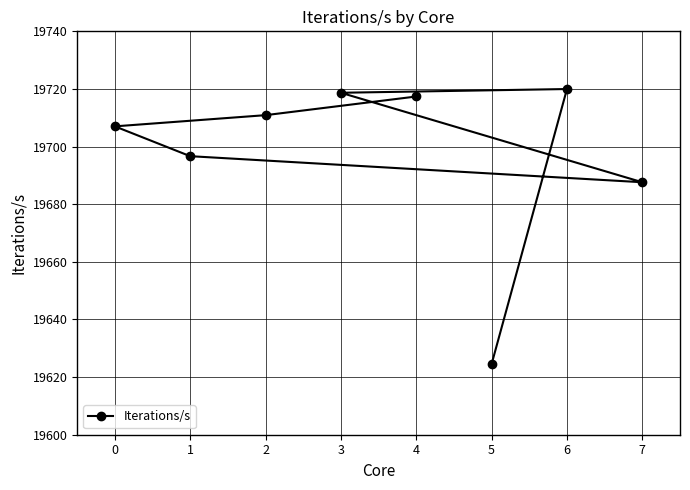

Reading left to right, transcribe all the data shown in this chart.

0=19707.0	1=19696.7	2=19710.9	3=19718.7	4=19717.4	5=19624.5	6=19720.0	7=19687.6